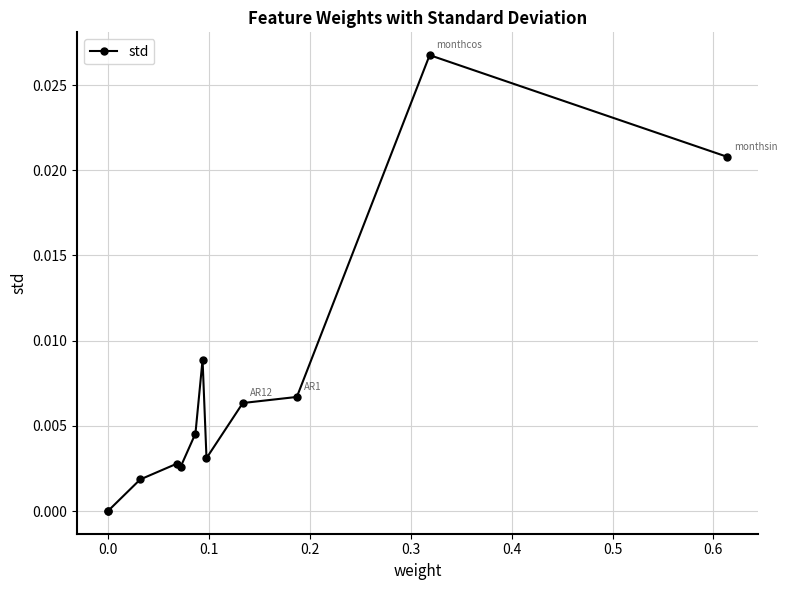

How many distinct data groups are displayed?

1